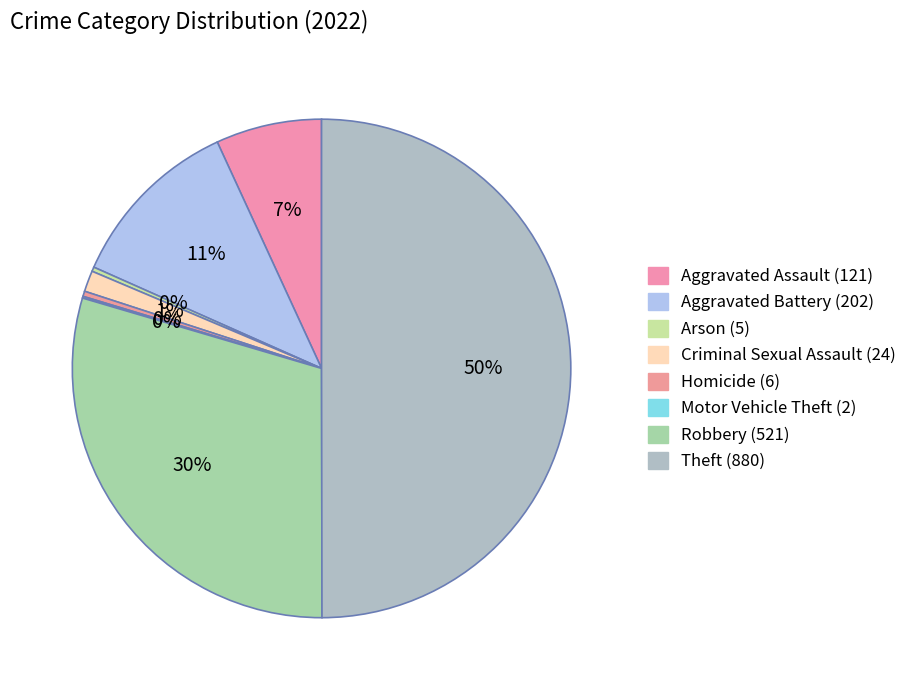

To the nearest percent, what is the difference between the largest and smallest slice percentages?

50%